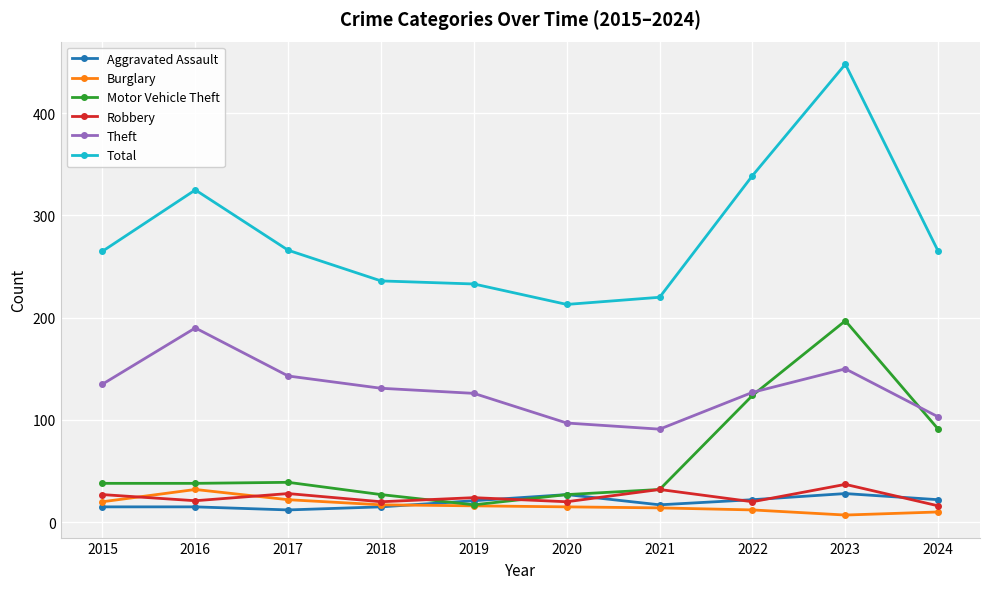

How many data points in Burglary are less than 16?

5